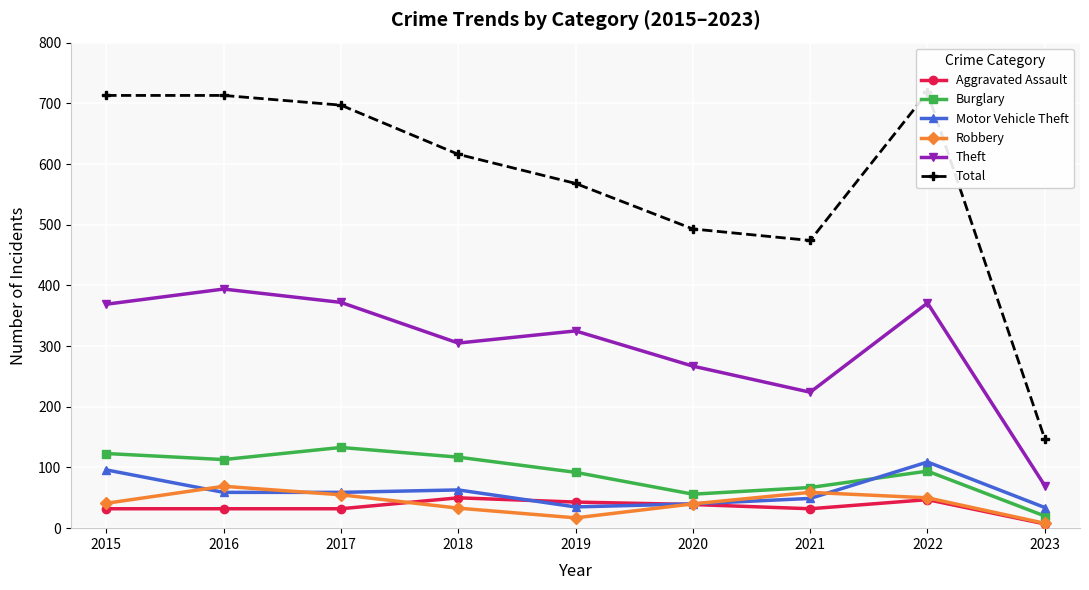

How many lines are shown in the chart?

6